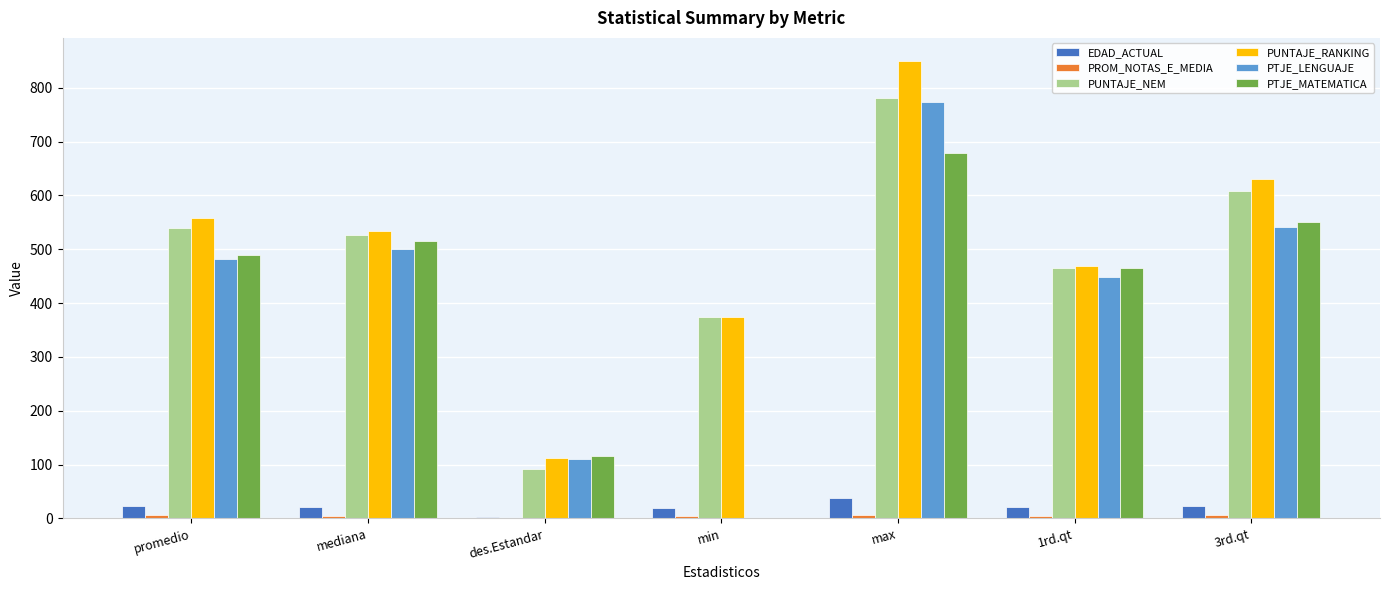

What is the sum of all EDAD_ACTUAL values?

149.7